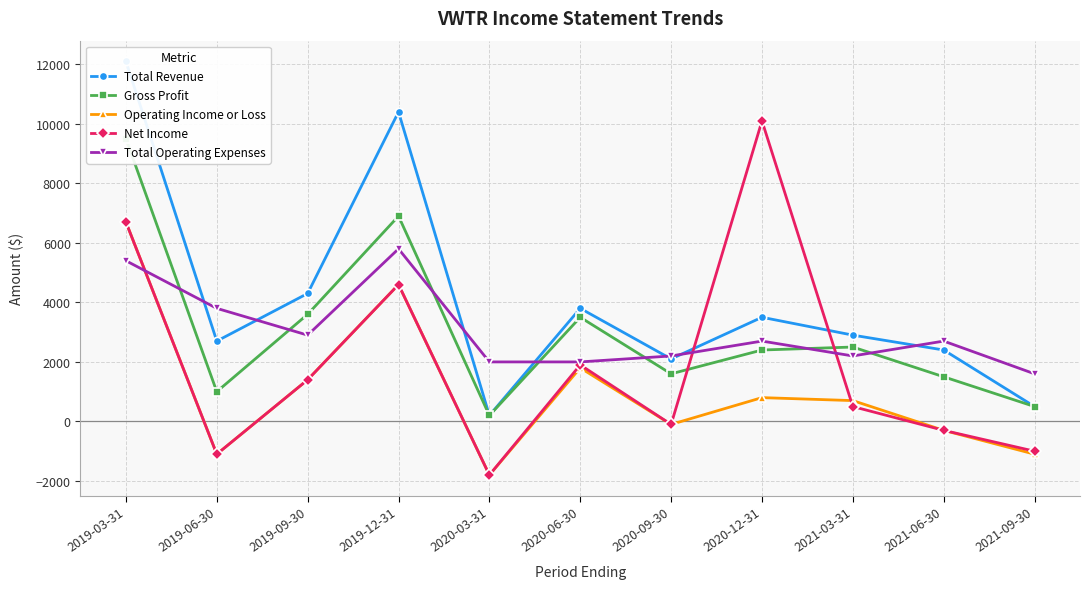

True or false: Total Operating Expenses and Operating Income or Loss cross at least once.

True